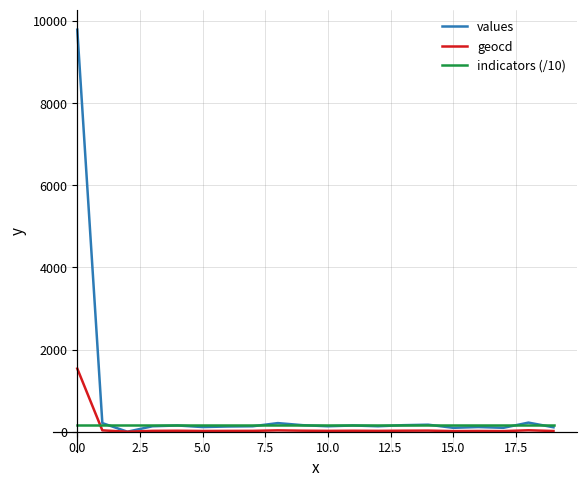

What is the maximum value shown in the chart?

9789